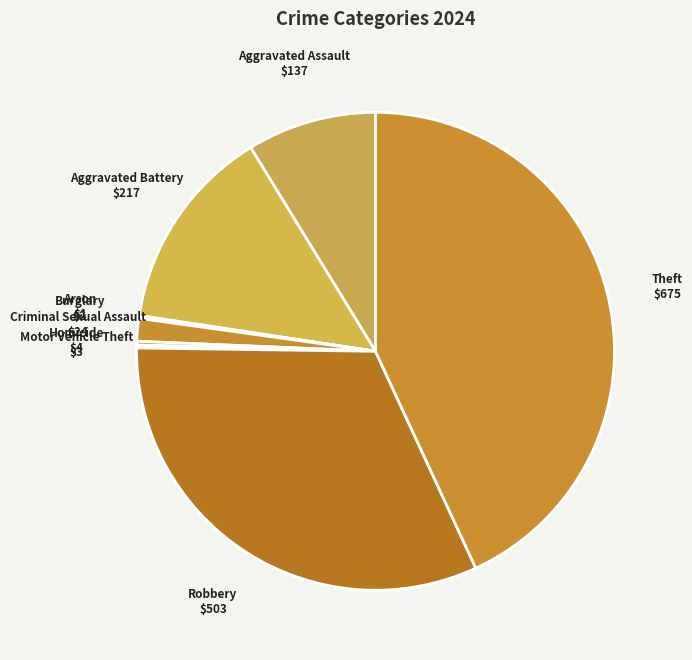

What is the ratio of the value at Robbery to the value at Aggravated Assault?

3.7